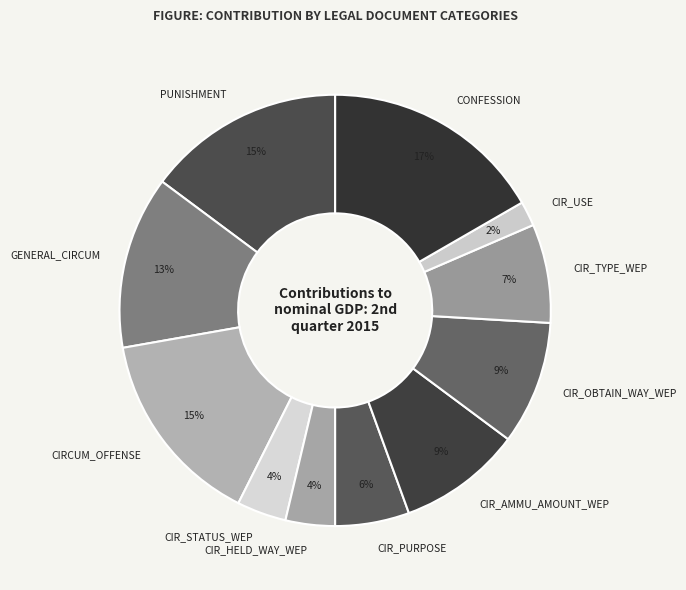

How many slices are in this pie chart?

11